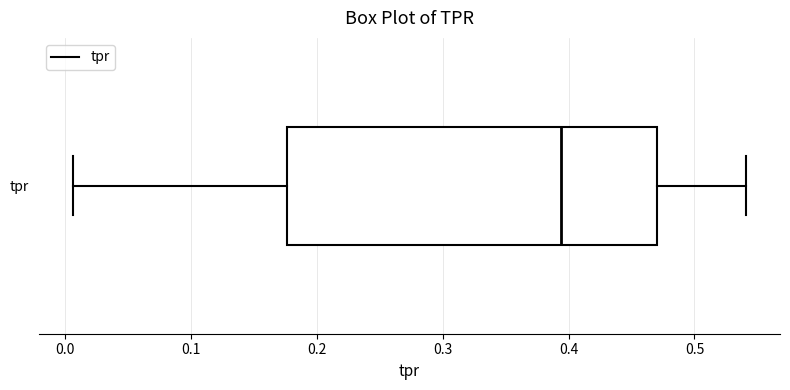

Where is the right edge of the box for tpr on the x-axis? The values are not printed on the chart, so give them approximately, as read against the axis.

0.47